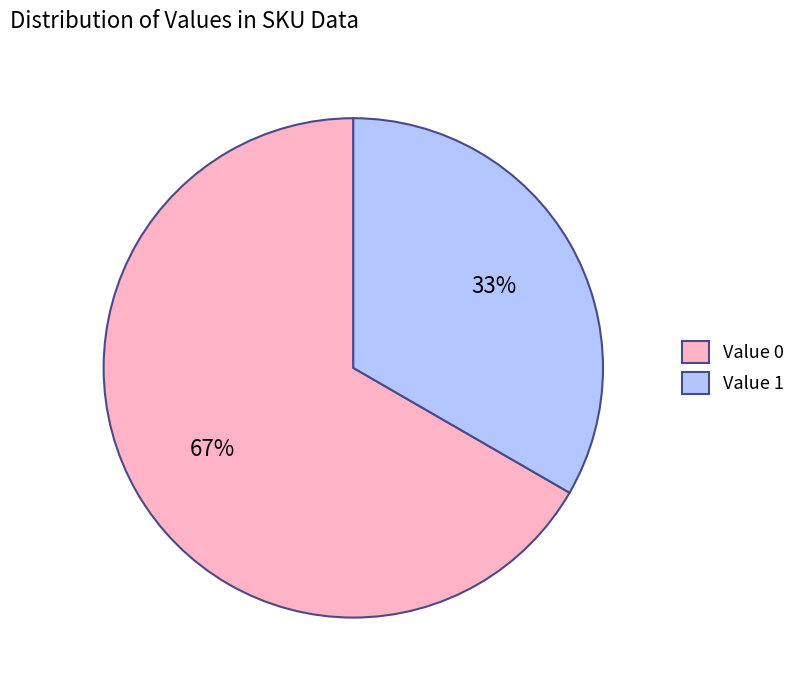

What is the smallest slice in the pie chart?

Value 1